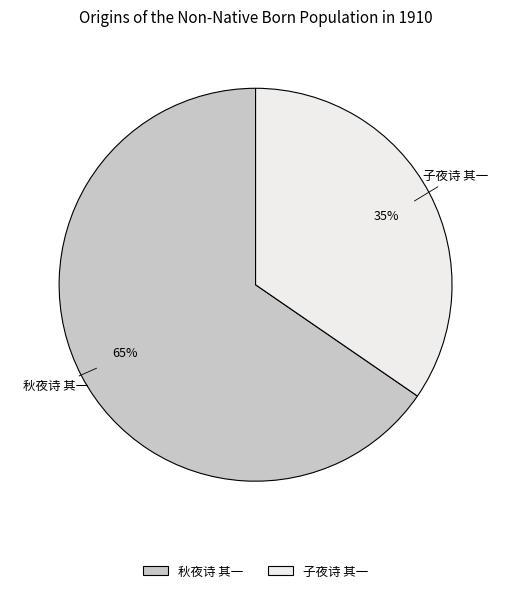

True or false: 子夜诗 其一 accounts for 25% of the total.

False